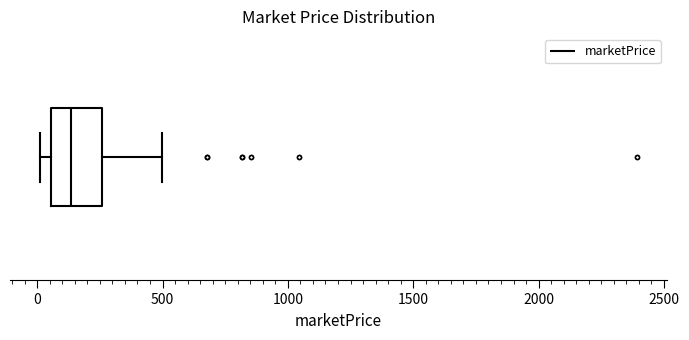

Read this box plot against the x-axis: the position of the median line, the range covered by the box, and the ends of both whiskers. The values are not printed on the chart, so give them approximately, as read against the axis.

median 150, box 50 to 250, whiskers 0 to 500